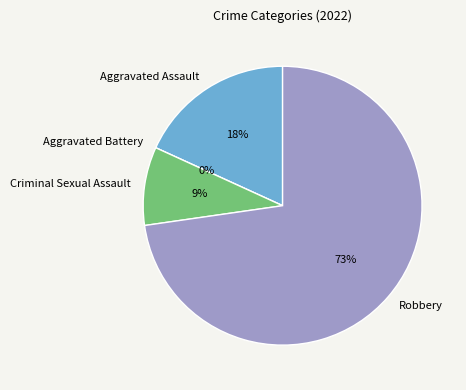

How much of the chart is everything except Aggravated Assault?

81.8%